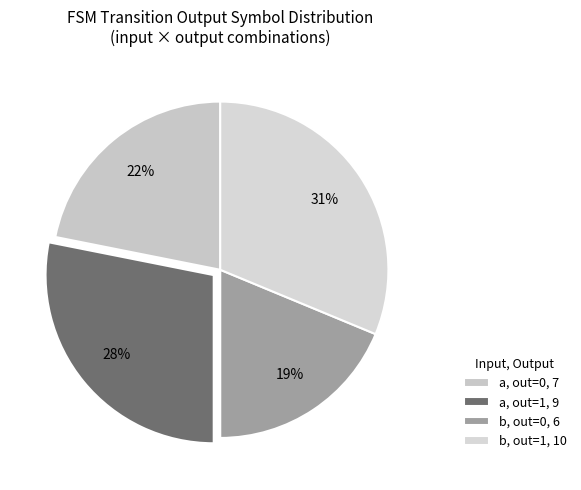

How many segments does this pie chart have?

4